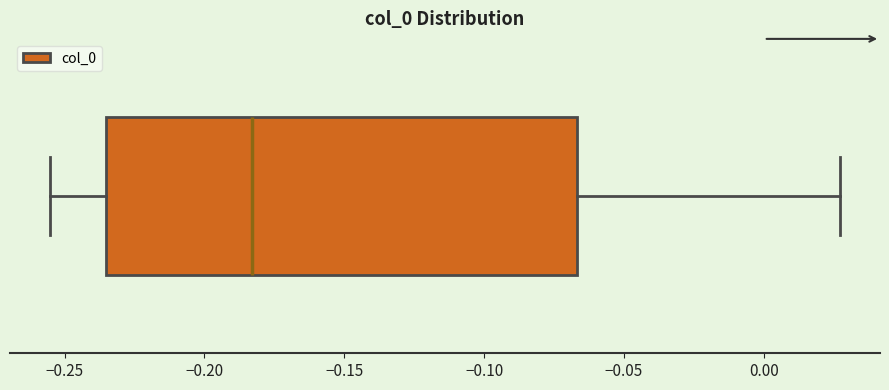

Read this box plot against the x-axis: the position of the median line, the range covered by the box, and the ends of both whiskers. The values are not printed on the chart, so give them approximately, as read against the axis.

median -0.185, box -0.235 to -0.065, whiskers -0.255 to 0.025